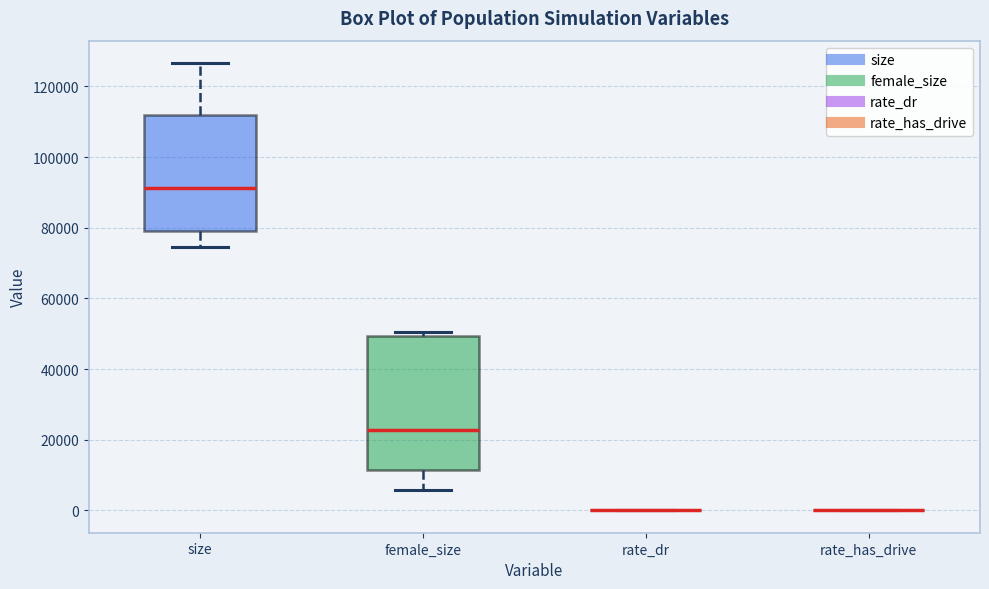

Reading left to right, transcribe this box plot: for each box, give where its median line is, the range the box spans, and where its two whiskers end, as read against the y-axis. The values are not printed on the chart, so give them approximately, as read against the axis.

size: median 92000, box 80000 to 112000, whiskers 74000 to 126000
female_size: median 22000, box 12000 to 50000, whiskers 6000 to 50000 (just above the box's upper edge)
rate_dr: box collapsed to a line at 0, whiskers 0 to 0
rate_has_drive: box collapsed to a line at 0, whiskers 0 to 0